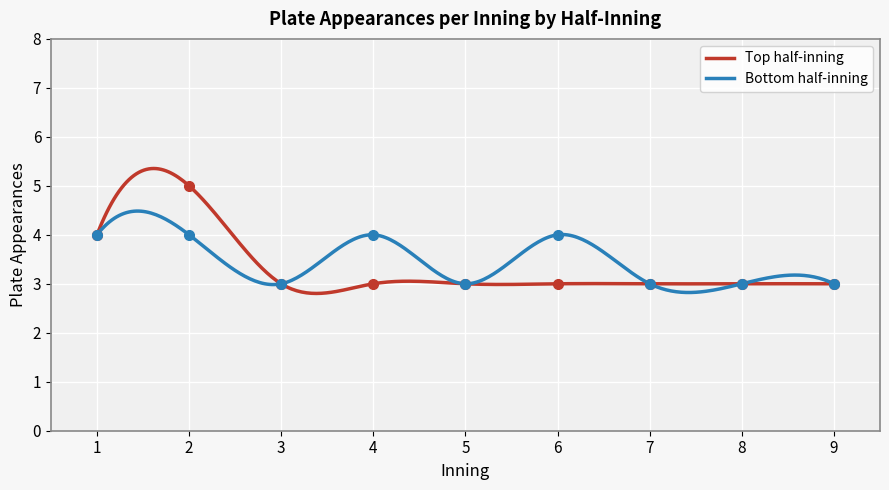

Where is the first local minimum?

3